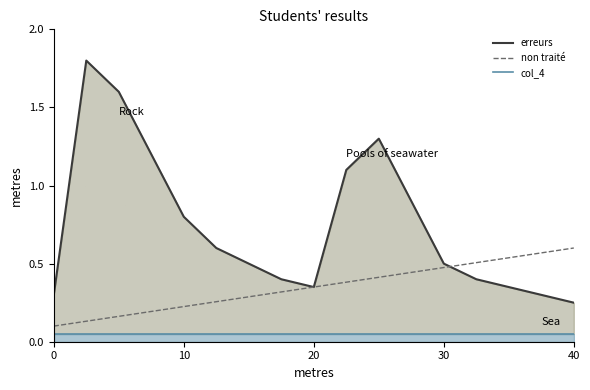

Count the number of data series in this chart.

3